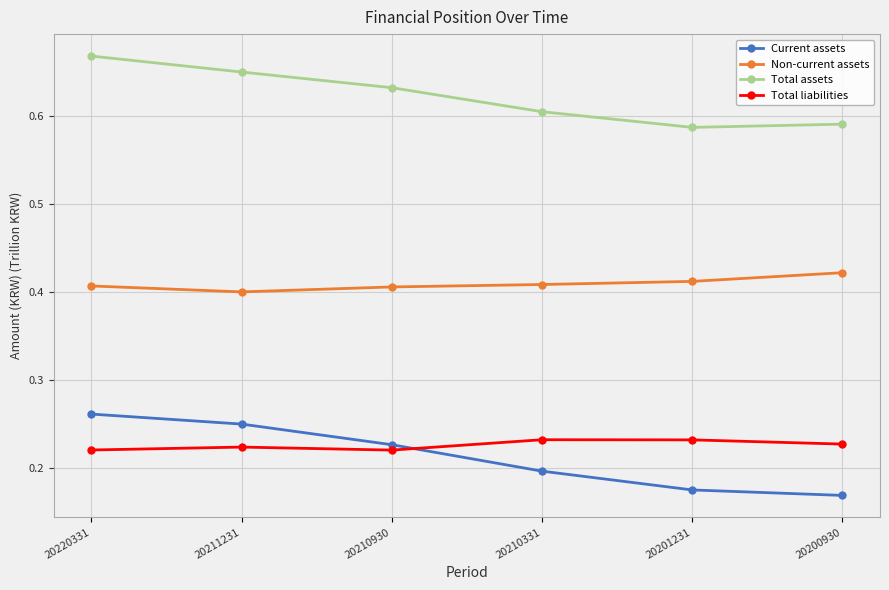

True or false: Total liabilities and Total assets intersect in this chart.

False